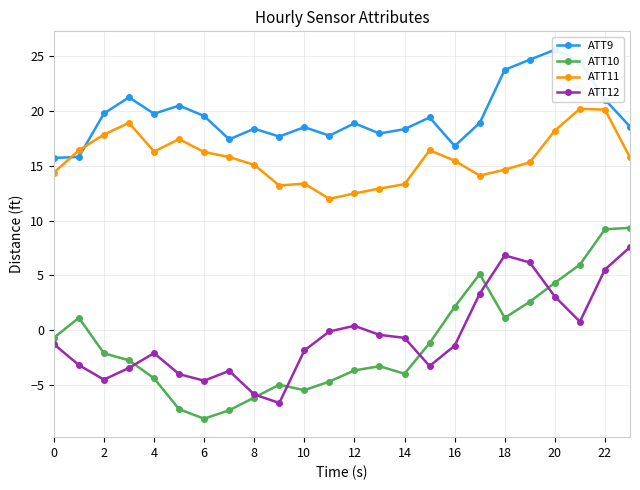

Is the value of ATT12 at 0 greater than the value of ATT11 at 20?

No